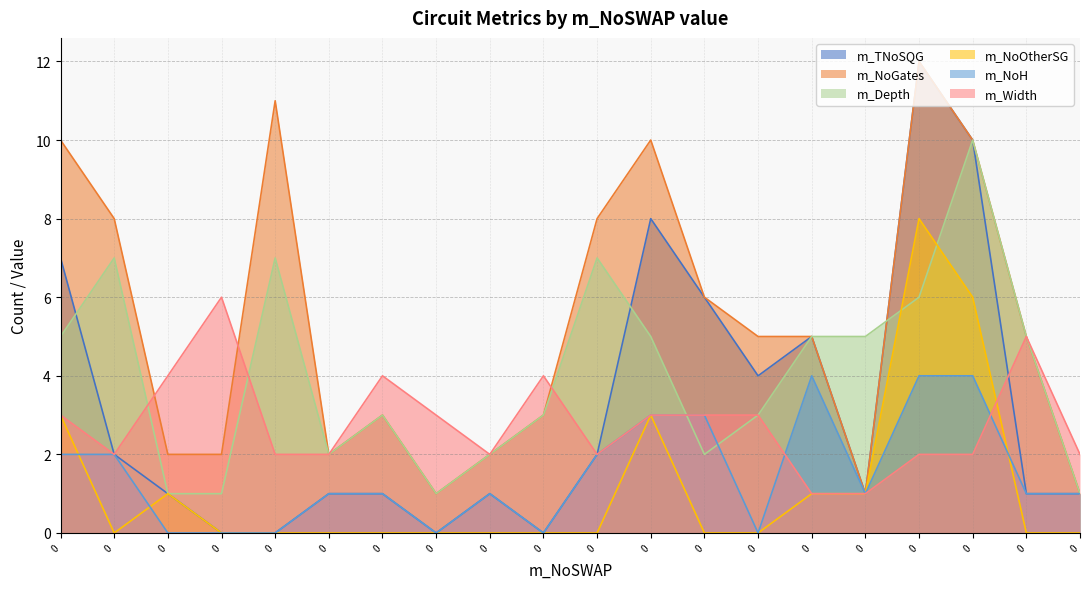

How many interior local valleys does the m_NoGates series have?

3